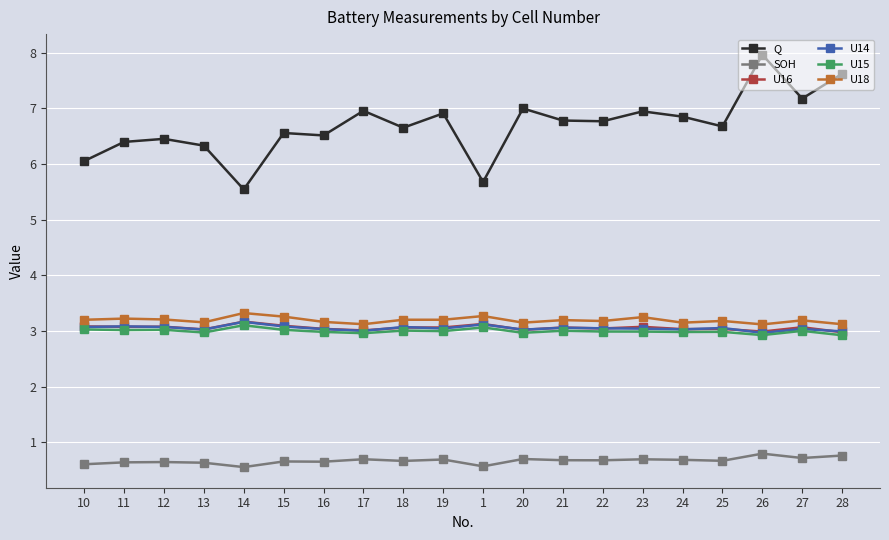

What is the label of the 4th point from the right?

25